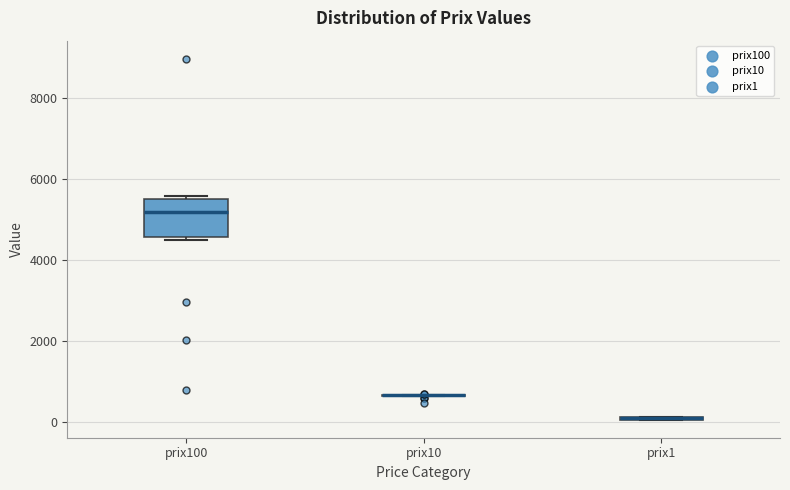

Comparing the boxes themselves (not the whiskers), which one is the tallest?

prix100